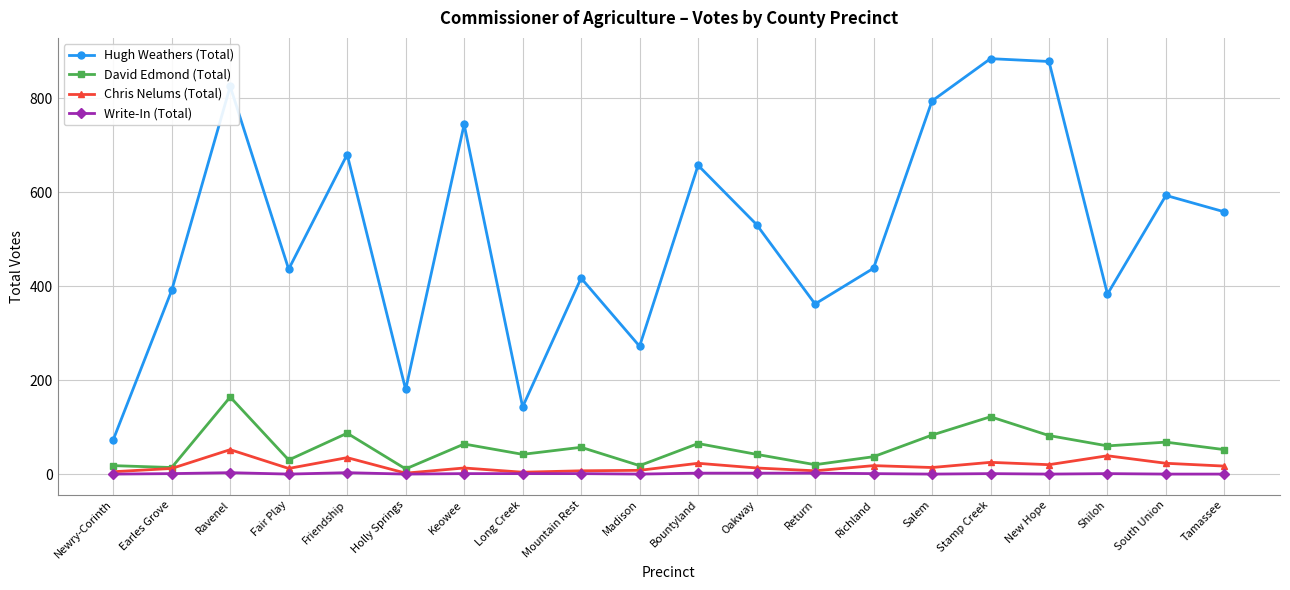

Read the Hugh Weathers (Total) value at New Hope.

878